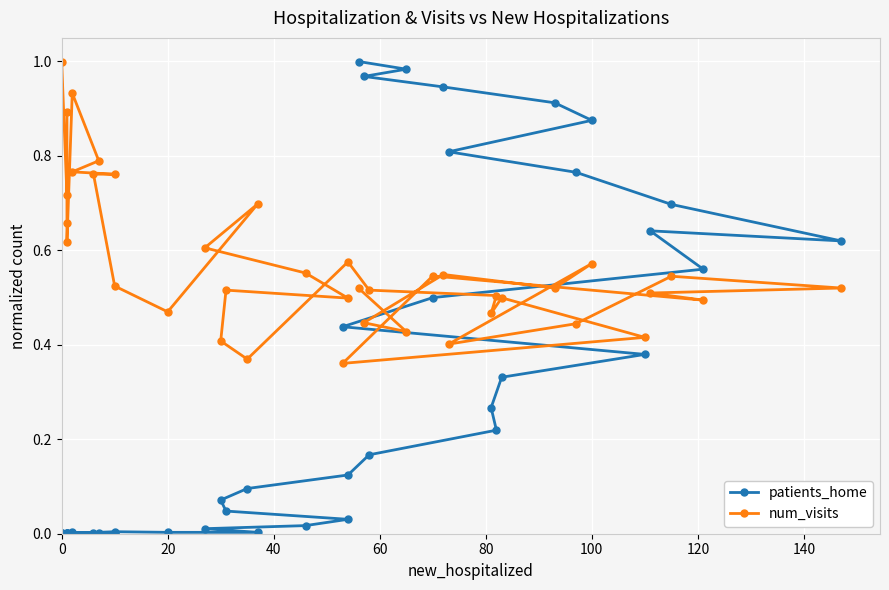

Count the num_visits values in the range 0 to 1.

40